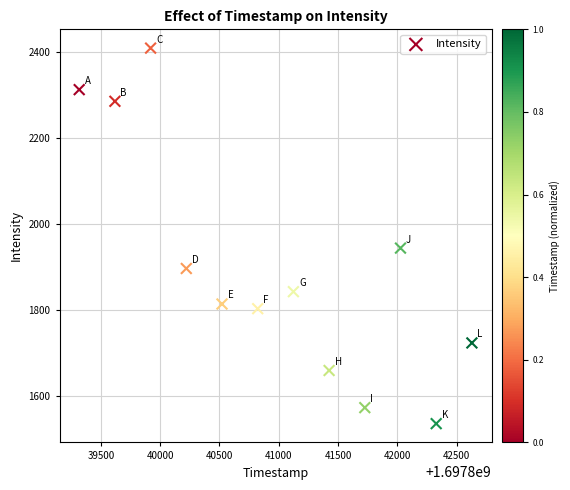

What Y value in the scatter plot is closest to 1971?

1943.4